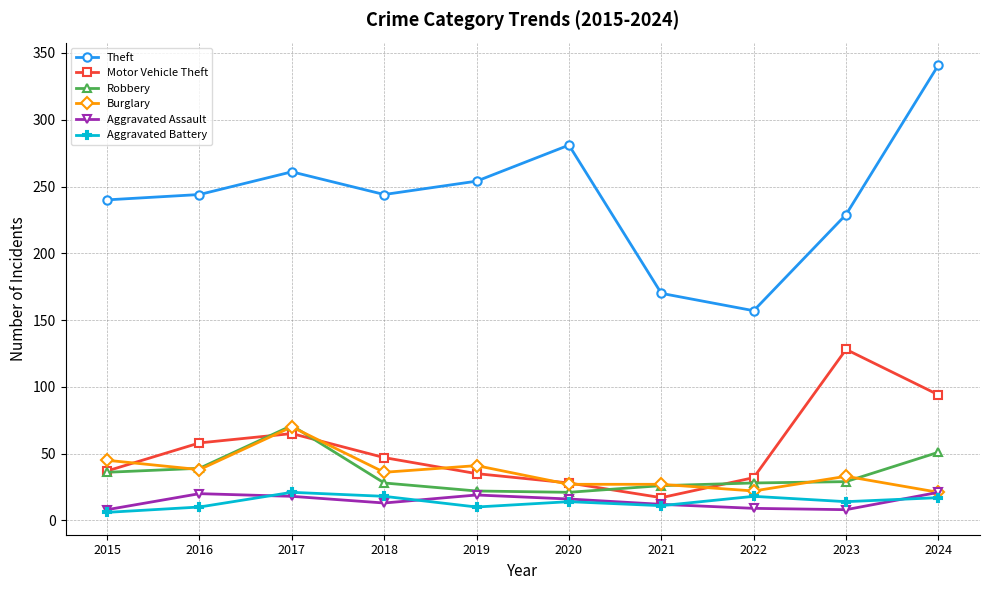

Is the value of Burglary at 2021 greater than the value of Robbery at 2015?

No